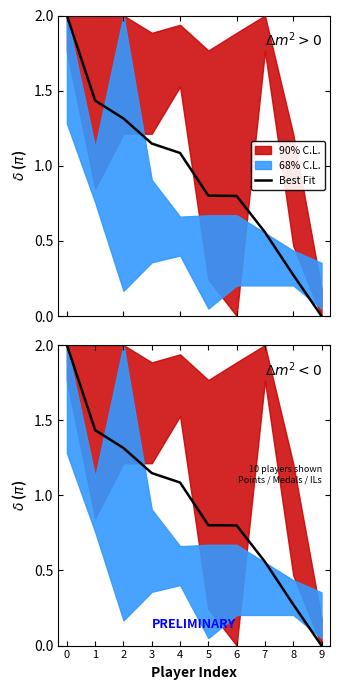

Rank the categories by value from highest to lowest.

0, 1, 2, 3, 4, 5, 6, 7, 8, 9